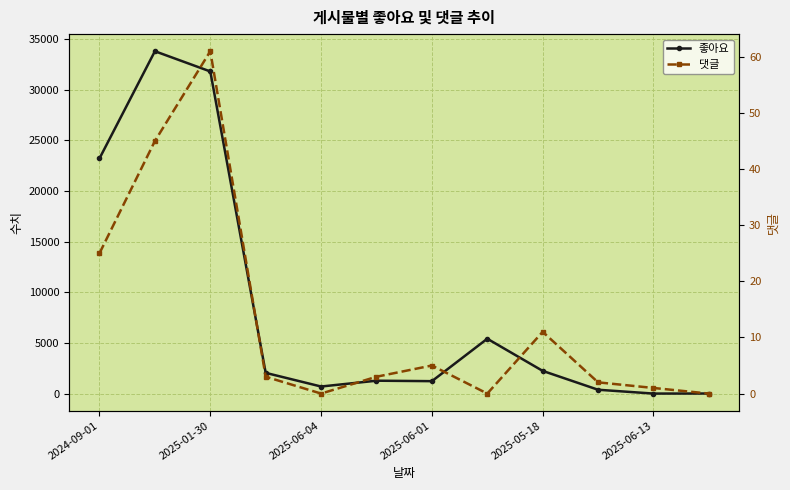

Which series has the largest total across all categories?

좋아요